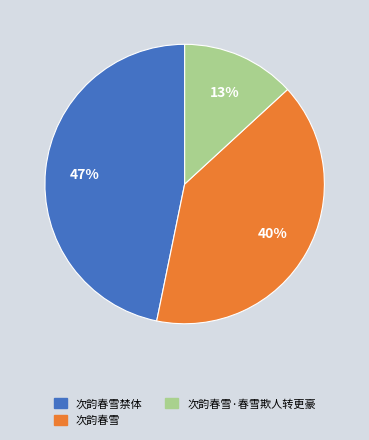

Is there any slice that represents more than half of the pie?

No